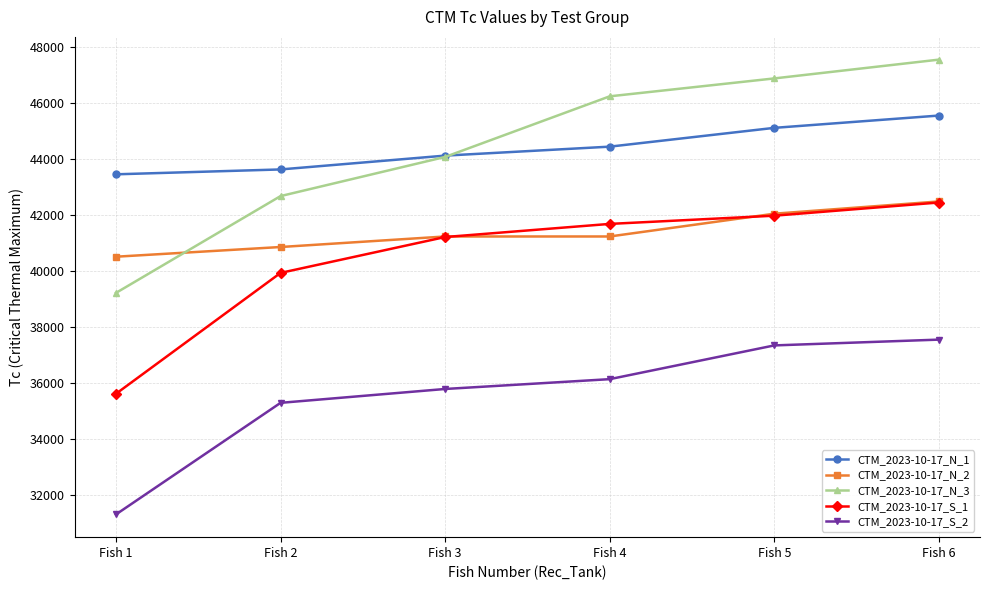

What is the average value of the CTM_2023-10-17_N_2 series?

41407.8